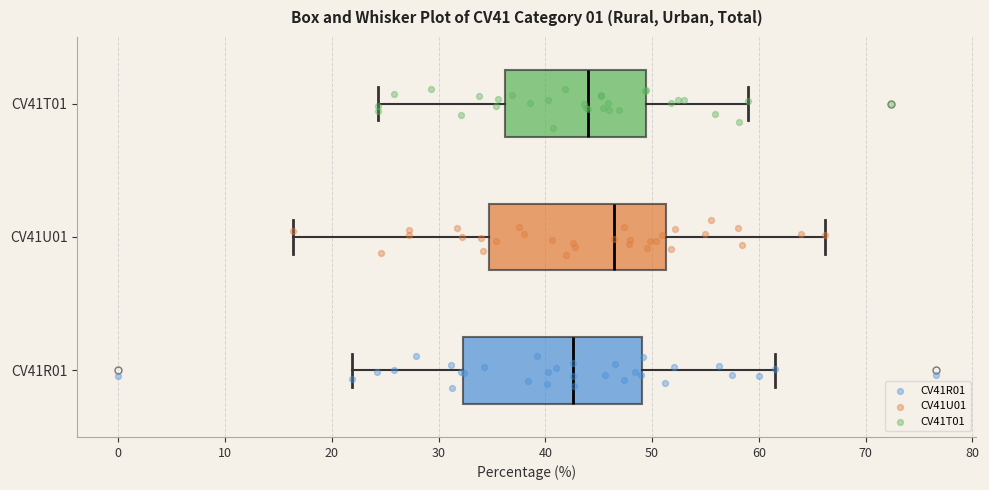

Which box has the furthest to the right median line?

CV41U01